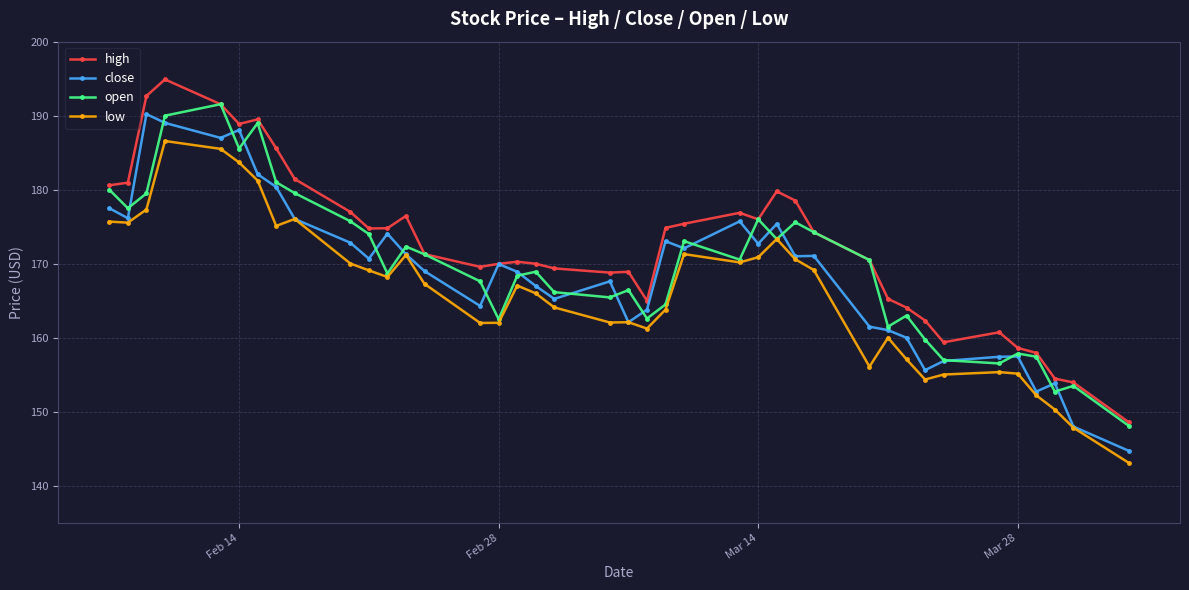

What is the greatest value displayed?

194.9